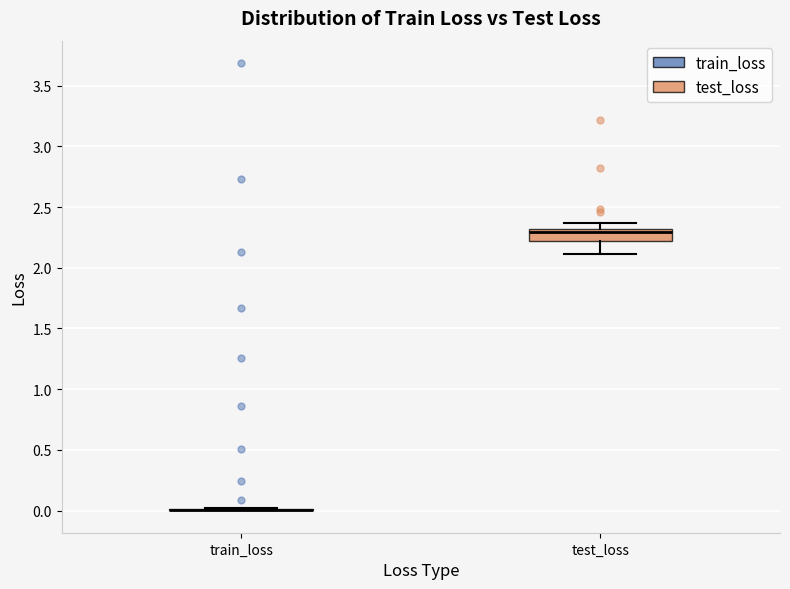

Reading left to right, transcribe this box plot: for each box, give where its median line is, the range the box spans, and where its two whiskers end, as read against the y-axis. The values are not printed on the chart, so give them approximately, as read against the axis.

train_loss: box collapsed to a line at 0.00, whiskers 0.00 to 0.00
test_loss: median 2.30 (just below the box's upper edge), box 2.20 to 2.30, whiskers 2.10 to 2.35